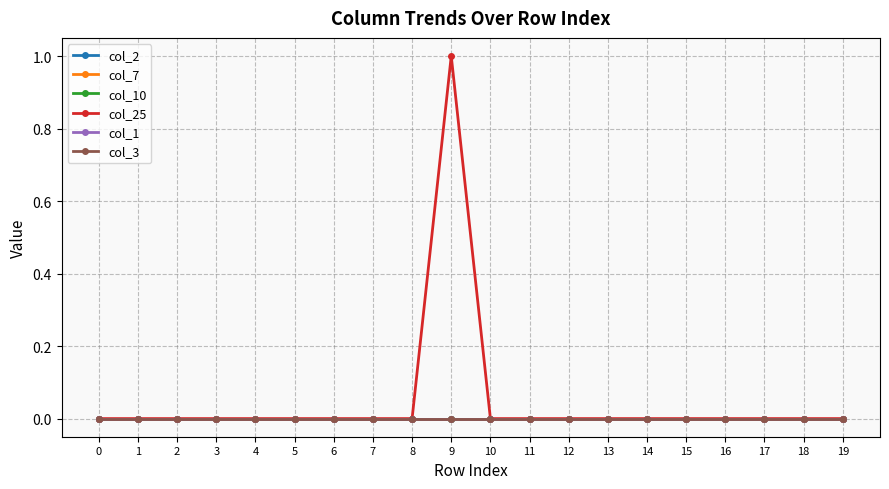

Reading left to right, what are all the values shown in this chart?

col_2: 0	0	0	0	0	0	0	0	0	0	0	0	0	0	0	0	0	0	0	0
col_7: 0	0	0	0	0	0	0	0	0	0	0	0	0	0	0	0	0	0	0	0
col_10: 0	0	0	0	0	0	0	0	0	0	0	0	0	0	0	0	0	0	0	0
col_25: 0	0	0	0	0	0	0	0	0	1	0	0	0	0	0	0	0	0	0	0
col_1: 0	0	0	0	0	0	0	0	0	0	0	0	0	0	0	0	0	0	0	0
col_3: 0	0	0	0	0	0	0	0	0	0	0	0	0	0	0	0	0	0	0	0